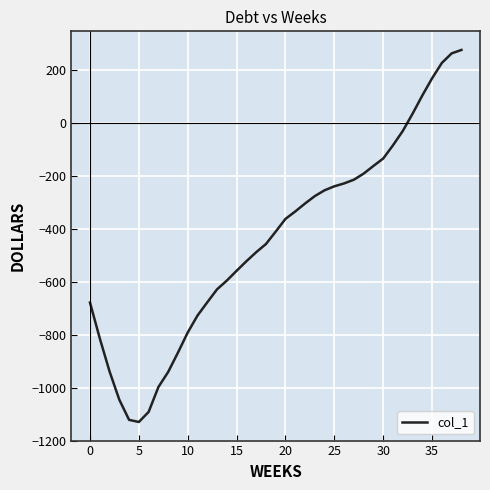

What is the smallest value displayed?

-1130